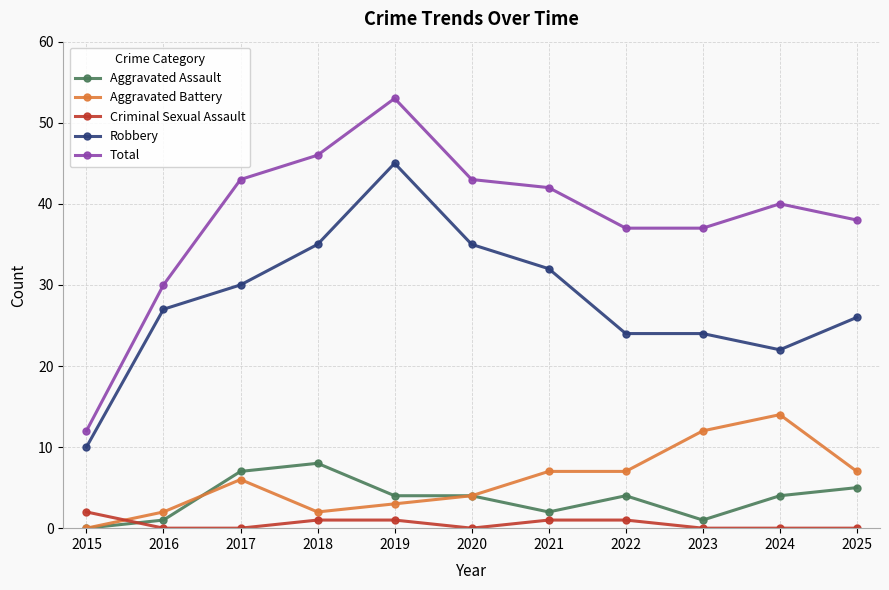

What is the highest value of the Aggravated Battery series?

14